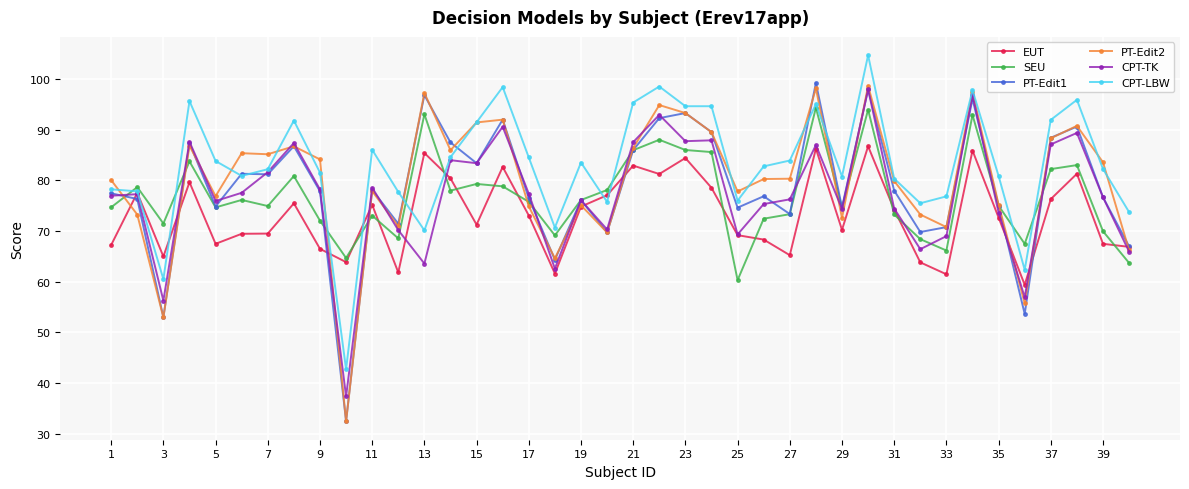

What is the lowest value of the PT-Edit2 series?

32.4